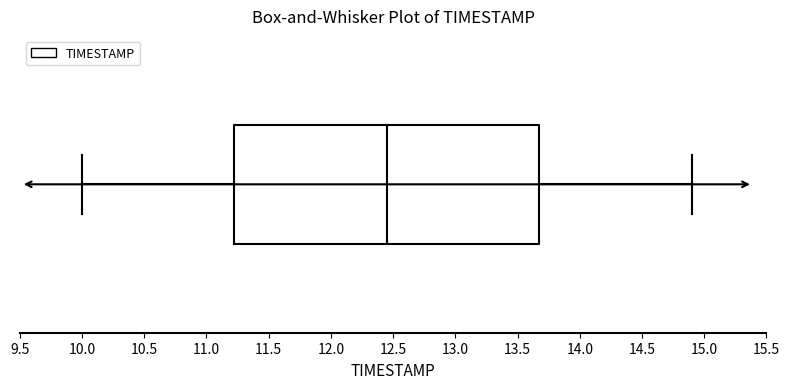

Transcribe this box plot: give where the median line is, the range the box spans, and where the two whiskers end, as read against the x-axis. The values are not printed on the chart, so give them approximately, as read against the axis.

median 12.45, box 11.25 to 13.70, whiskers 10.00 to 14.90